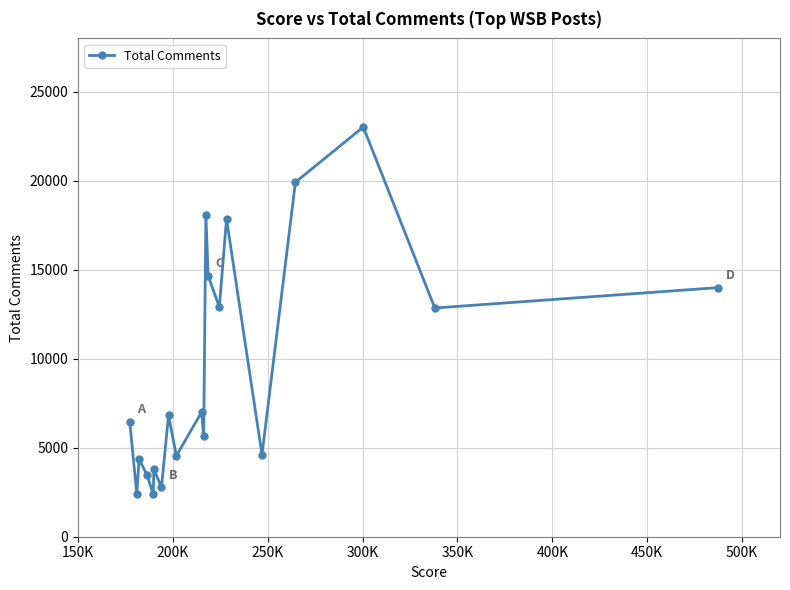

What is the value of the 20th point from the left?

13997